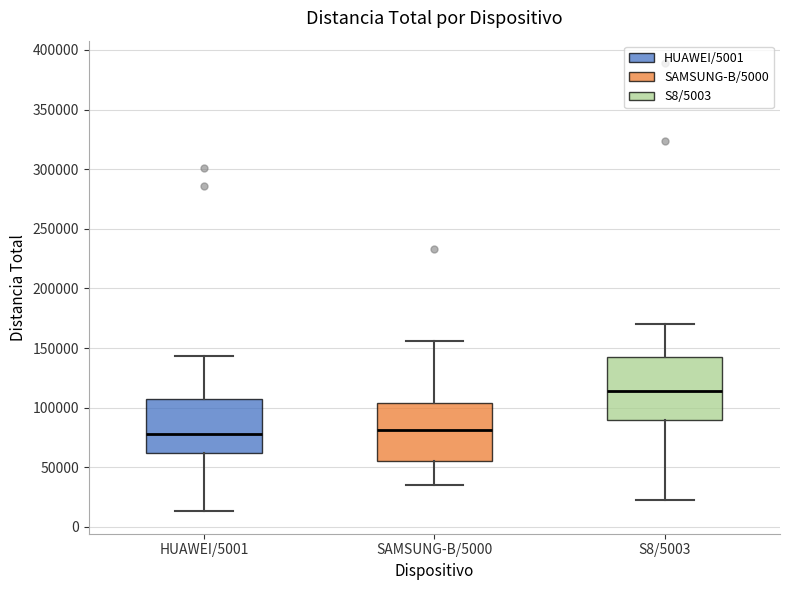

Reading left to right, transcribe this box plot: for each box, give where its median line is, the range the box spans, and where its two whiskers end, as read against the y-axis. The values are not printed on the chart, so give them approximately, as read against the axis.

HUAWEI/5001: median 80000, box 60000 to 105000, whiskers 15000 to 145000
SAMSUNG-B/5000: median 80000, box 55000 to 105000, whiskers 35000 to 155000
S8/5003: median 115000, box 90000 to 140000, whiskers 25000 to 170000